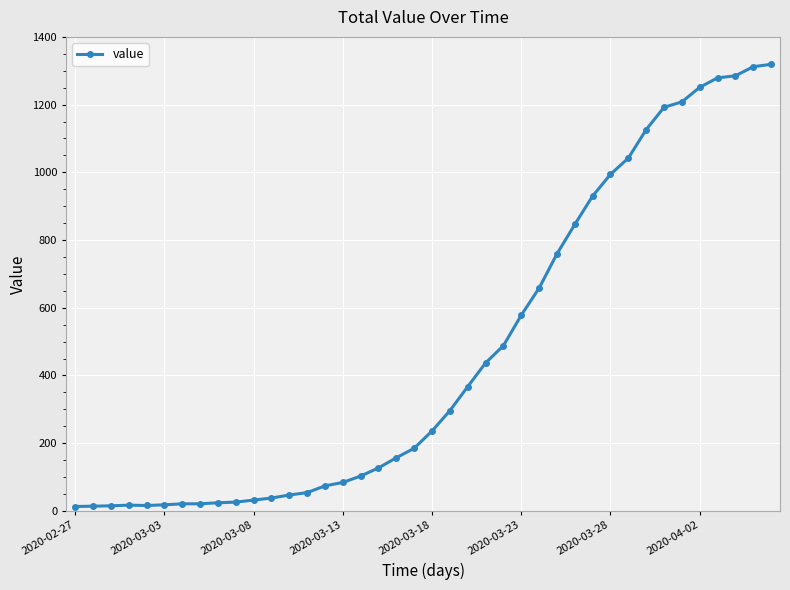

What is the sum of all values?

18689